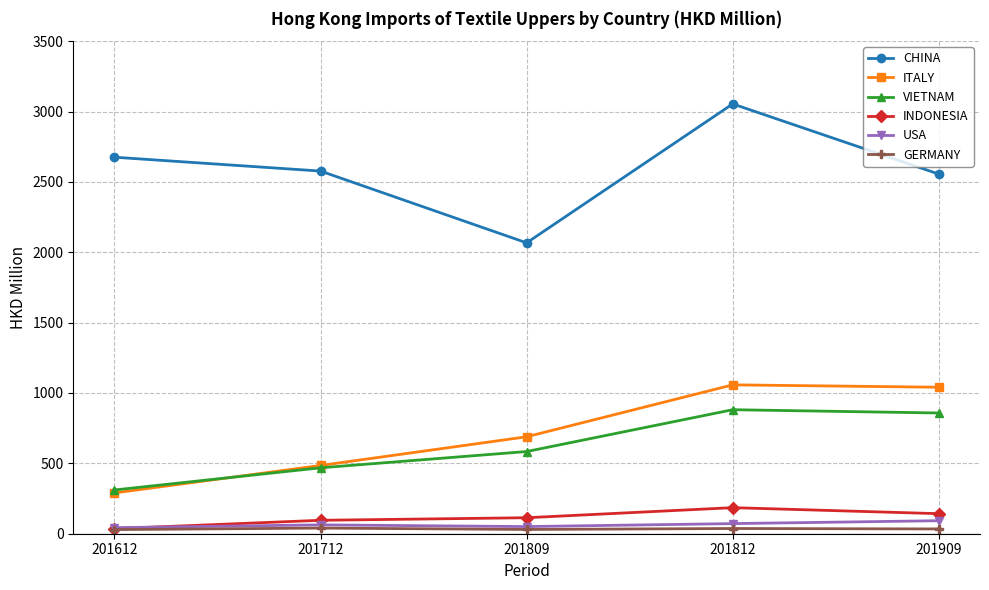

True or false: VIETNAM and GERMANY cross at least once.

False